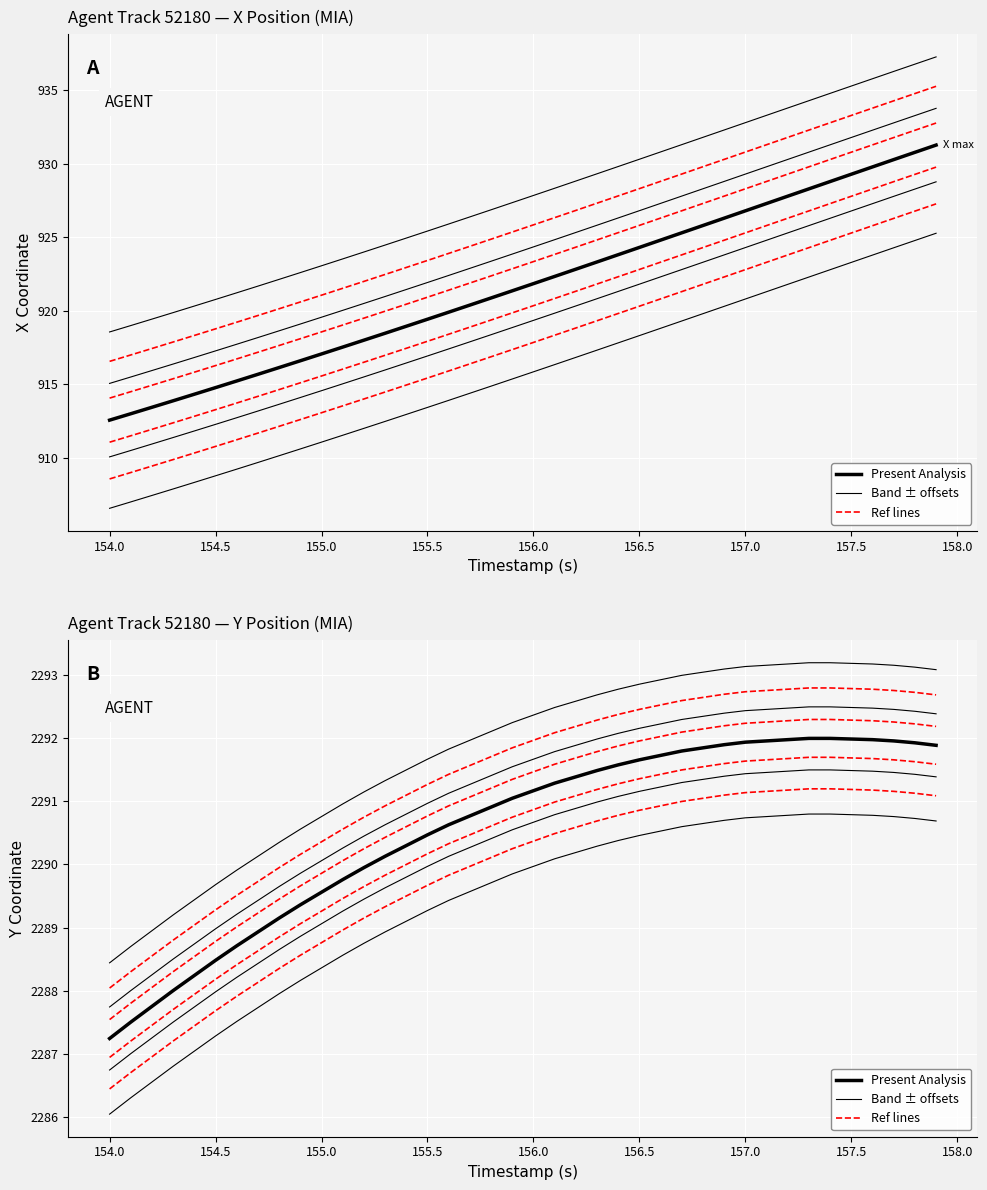

True or false: Y and X cross at least once.

False